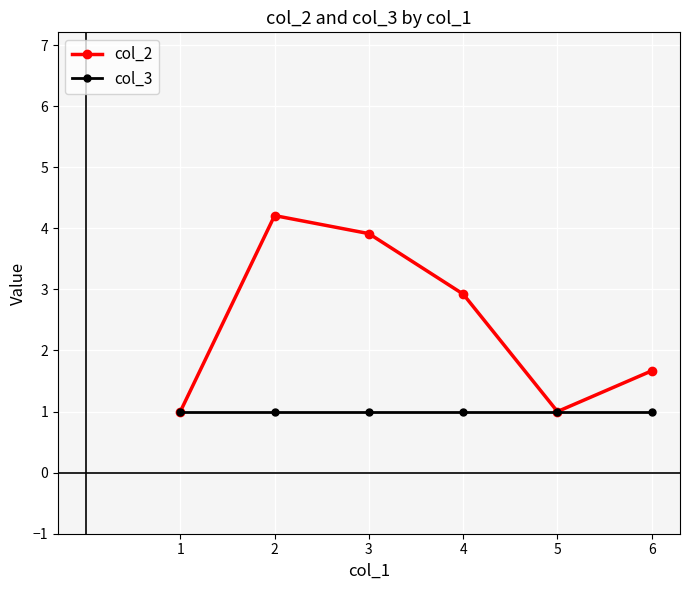

At which label is col_2 closest to 2?

6